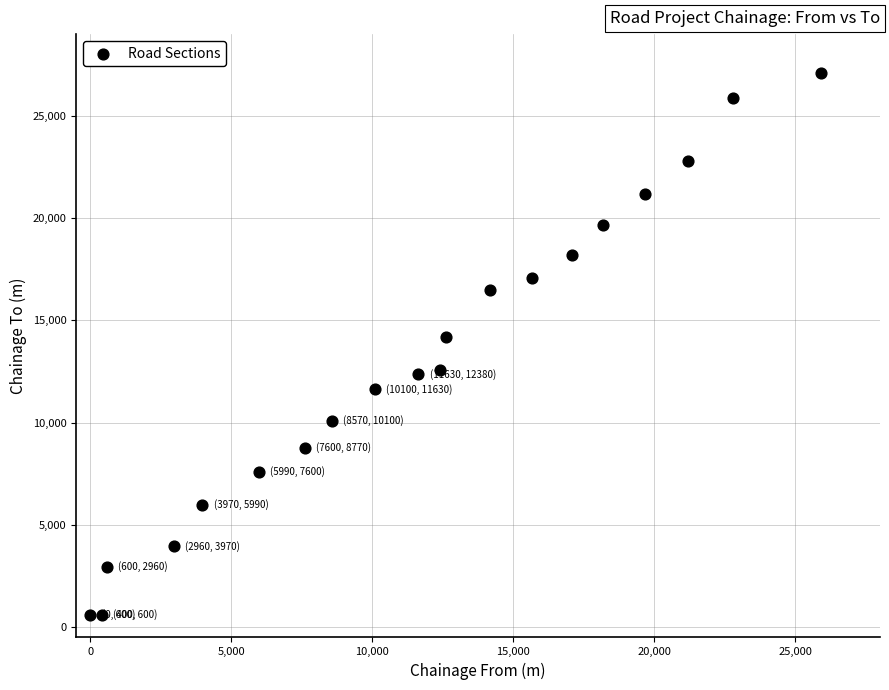

What Y value in the scatter plot is closest to 13850?

14180